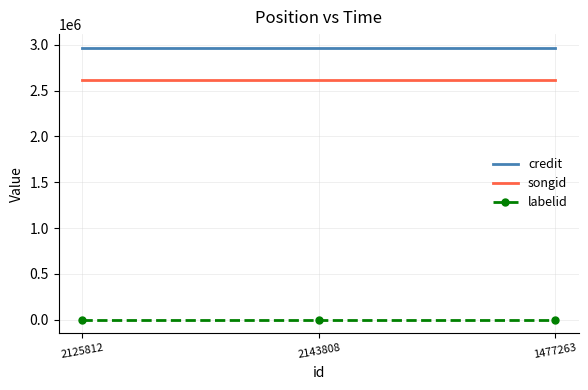

What is the minimum value for credit?

2966690